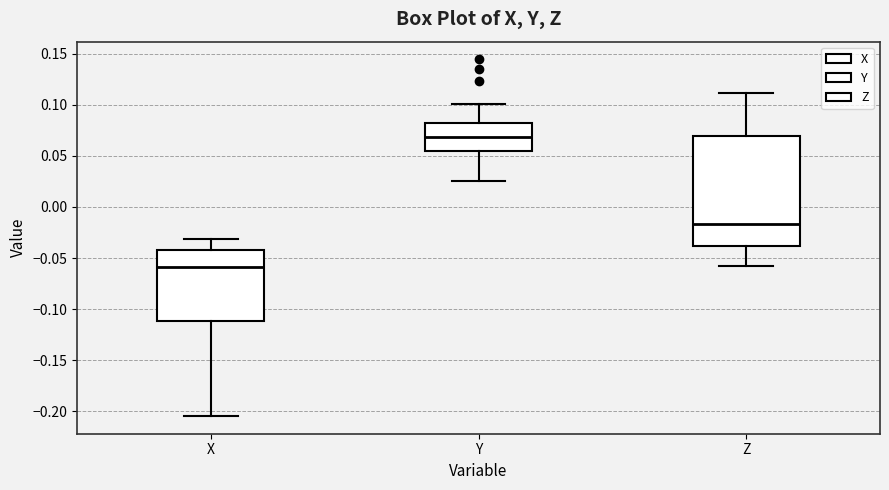

Reading left to right, read every box against the y-axis: the position of its median line, the range the box covers, and the ends of its whiskers. The values are not printed on the chart, so give them approximately, as read against the axis.

X: median -0.060, box -0.110 to -0.040, whiskers -0.205 to -0.030
Y: median 0.070, box 0.055 to 0.080, whiskers 0.025 to 0.100
Z: median -0.015, box -0.040 to 0.070, whiskers -0.060 to 0.110